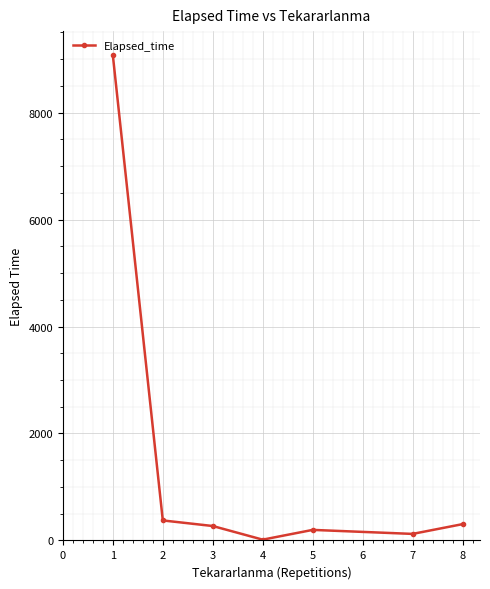

How many values are below 270?

3